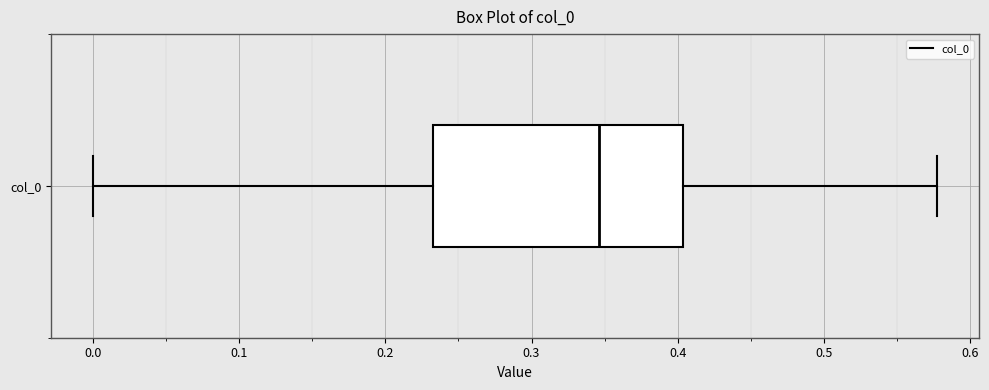

Transcribe this box plot: give where the median line is, the range the box spans, and where the two whiskers end, as read against the x-axis. The values are not printed on the chart, so give them approximately, as read against the axis.

median 0.35, box 0.23 to 0.40, whiskers 0.00 to 0.58